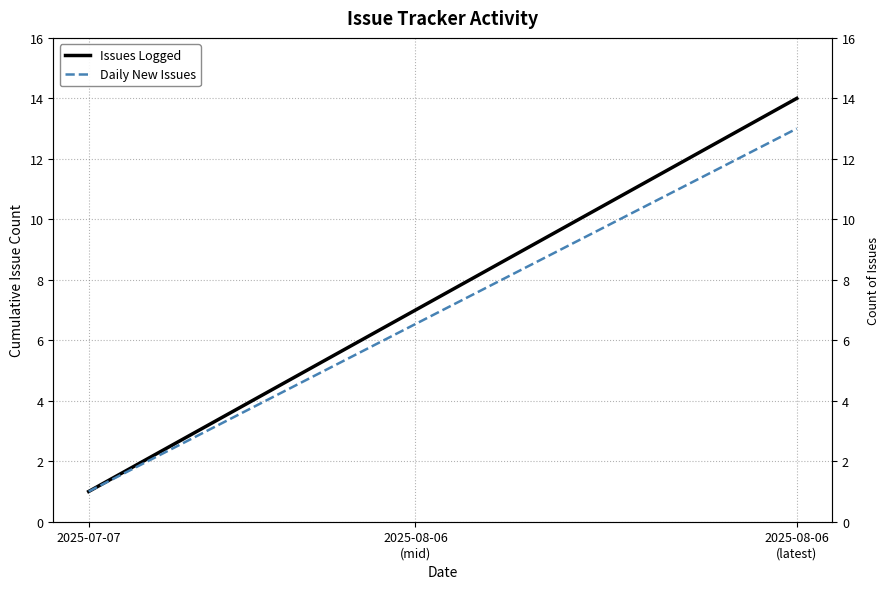

Is this an area chart (filled region under the line)?

No